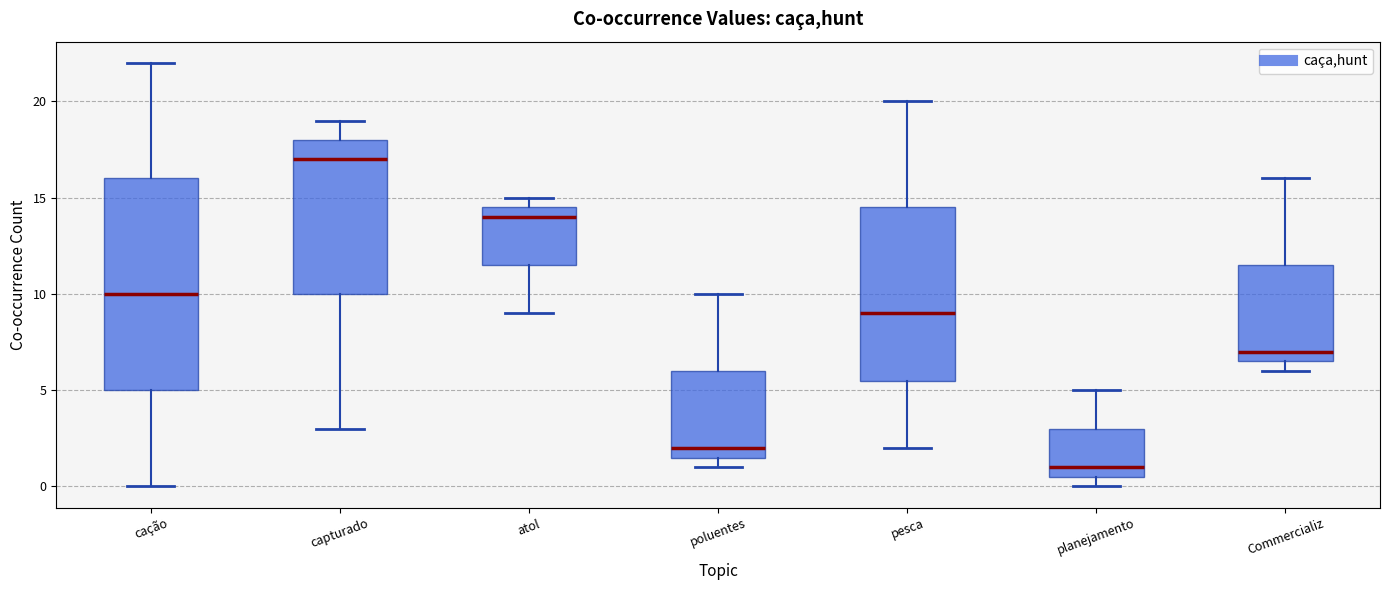

Which box has the lowest median line?

planejamento